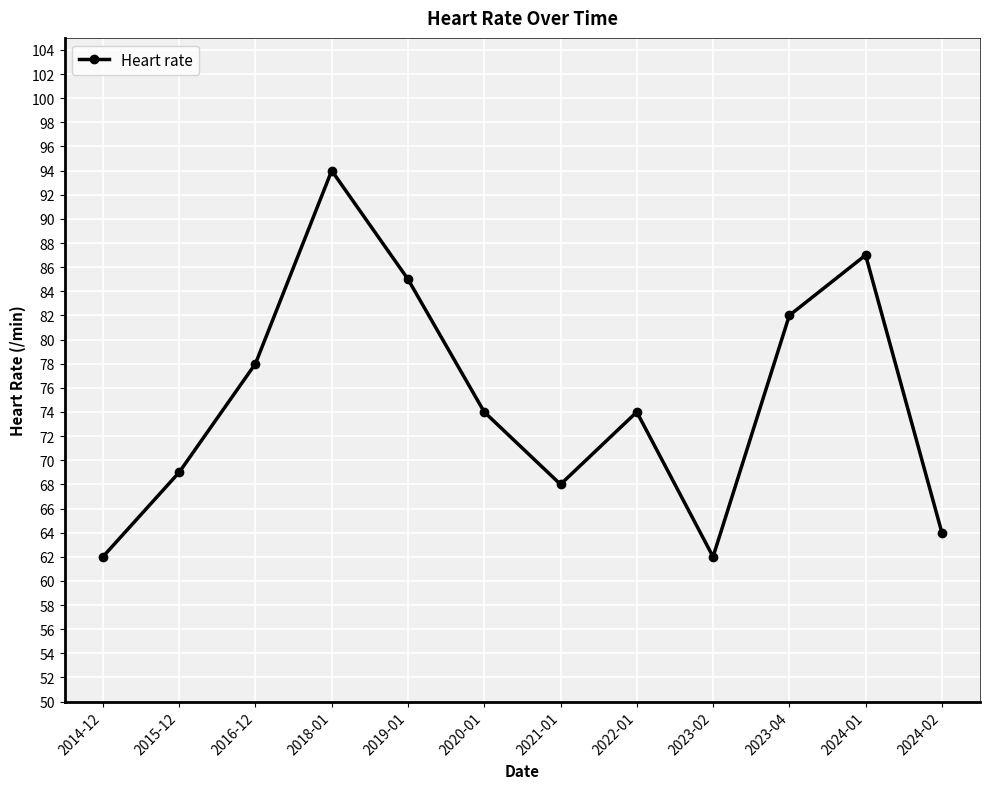

Reading left to right, transcribe all the data shown in this chart.

2014-12=62	2015-12=69	2016-12=78	2018-01=94	2019-01=85	2020-01=74	2021-01=68	2022-01=74	2023-02=62	2023-04=82	2024-01=87	2024-02=64